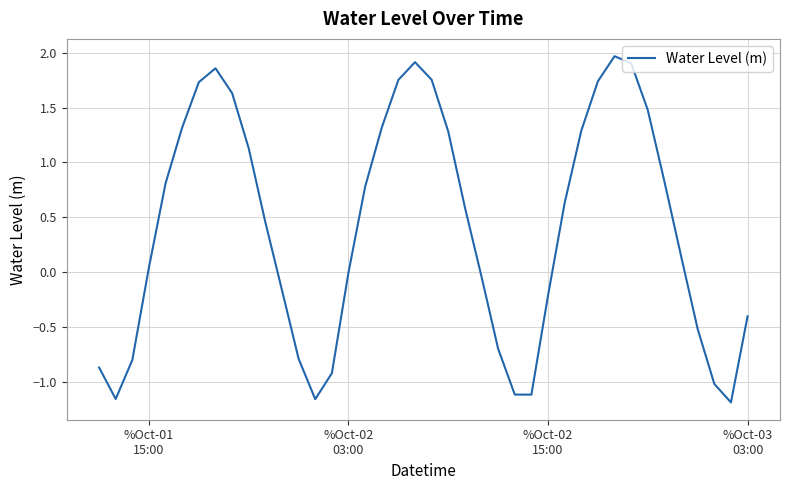

What is the greatest value displayed?

2.0